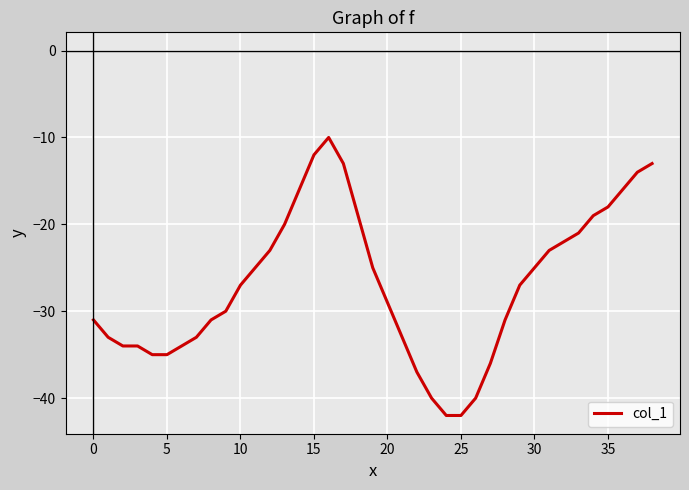

What is the difference between the maximum and minimum values?

32